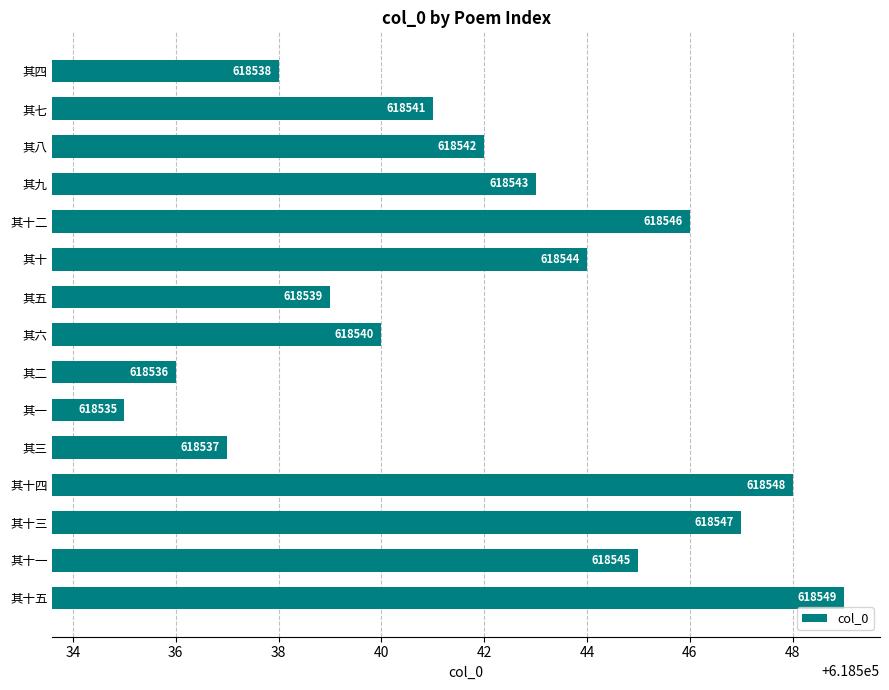

What is the difference between the second highest and second lowest values?

12